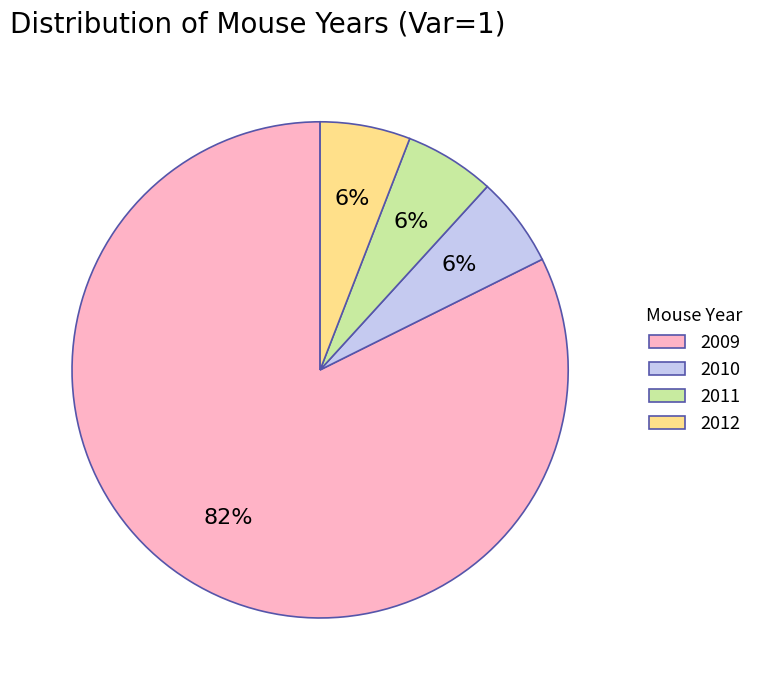

How many segments does this pie chart have?

4